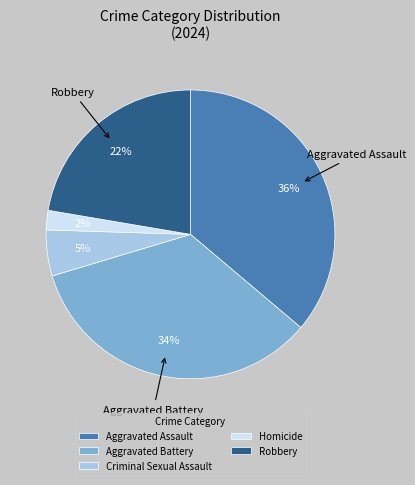

What percentage is the Aggravated Battery slice, to the nearest percent?

34%